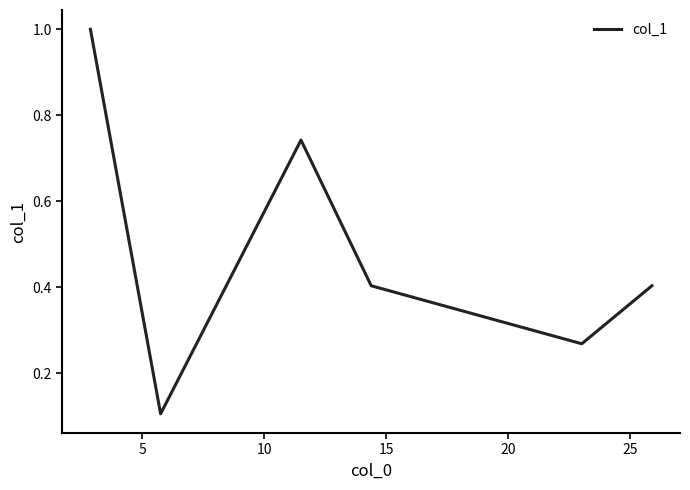

What is the average value?

0.5